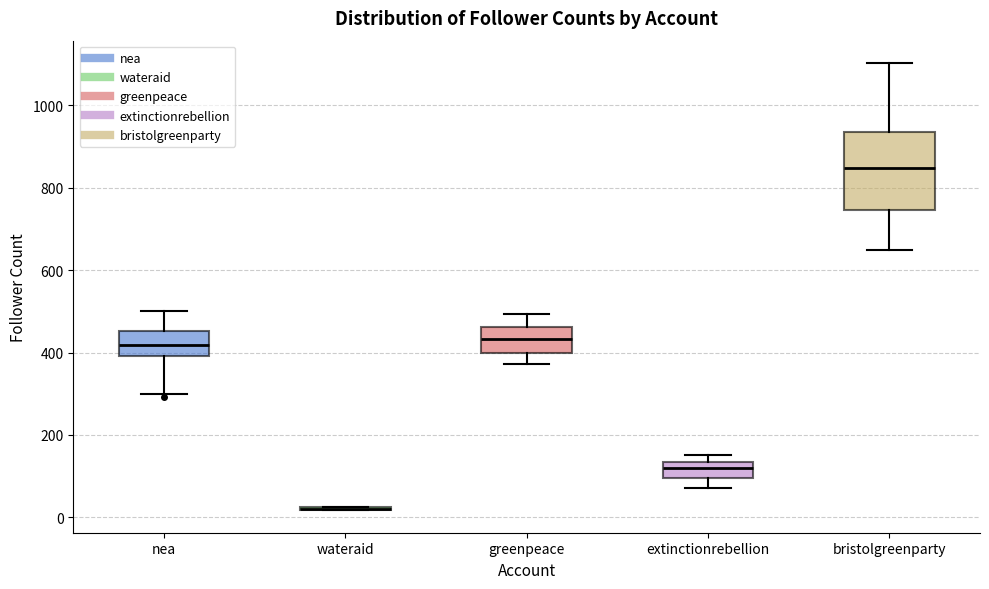

Reading left to right, read every box against the y-axis: the position of its median line, the range the box covers, and the ends of its whiskers. The values are not printed on the chart, so give them approximately, as read against the axis.

nea: median 420, box 400 to 460, whiskers 300 to 500
wateraid: box collapsed to a line at 20, whiskers 20 to 20
greenpeace: median 440, box 400 to 460, whiskers 380 to 500
extinctionrebellion: median 120, box 100 to 140, whiskers 80 to 160
bristolgreenparty: median 840, box 740 to 940, whiskers 660 to 1100